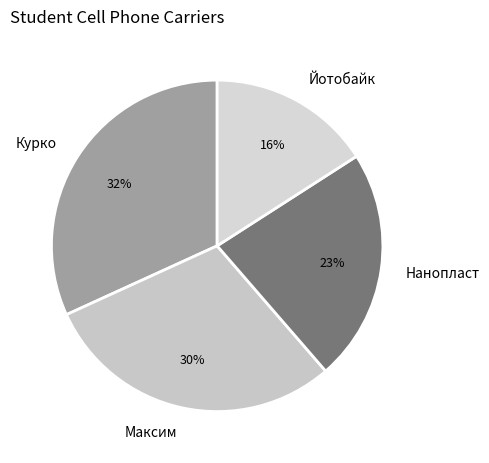

Rank the categories by value from highest to lowest.

Курко, Максим, Нанопласт, Йотобайк